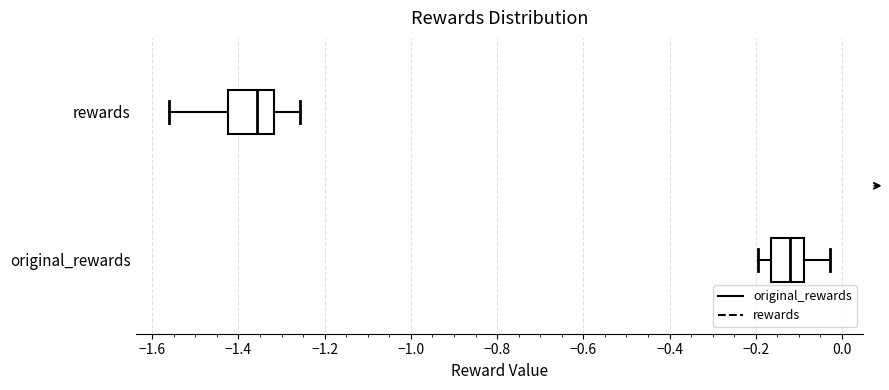

Reading bottom to top, transcribe this box plot: for each box, give where its median line is, the range the box spans, and where its two whiskers end, as read against the x-axis. The values are not printed on the chart, so give them approximately, as read against the axis.

original_rewards: median -0.12, box -0.16 to -0.08, whiskers -0.20 to -0.02
rewards: median -1.36, box -1.42 to -1.32, whiskers -1.56 to -1.26